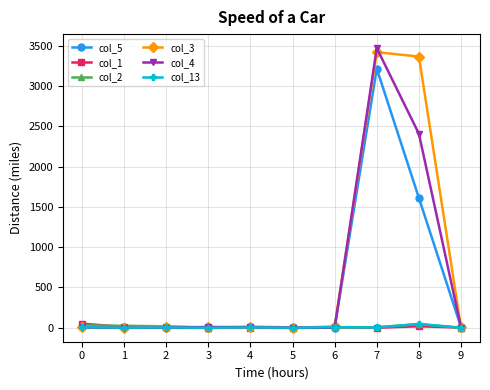

What is the greatest value displayed?

3472